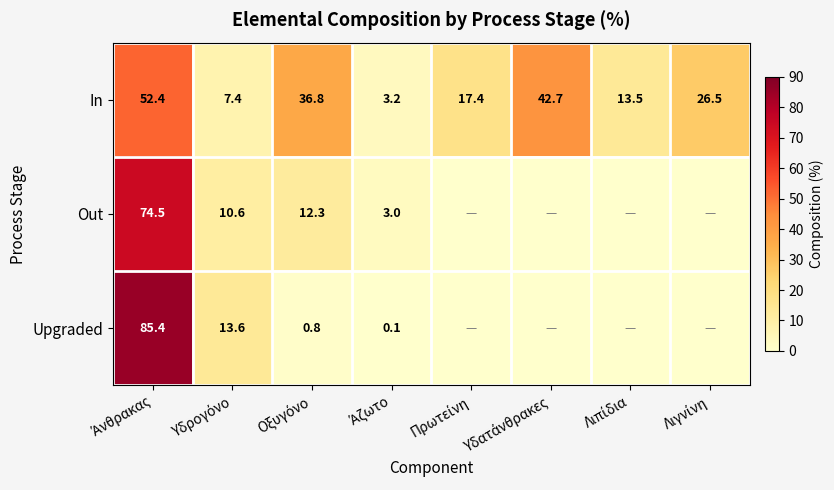

What is the minimum value for In?

3.2